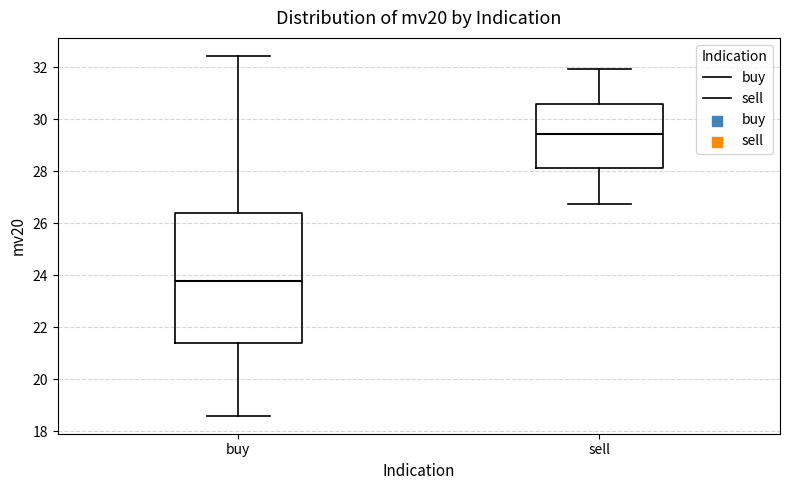

Where is the lower edge of the box for sell on the y-axis? The values are not printed on the chart, so give them approximately, as read against the axis.

28.2